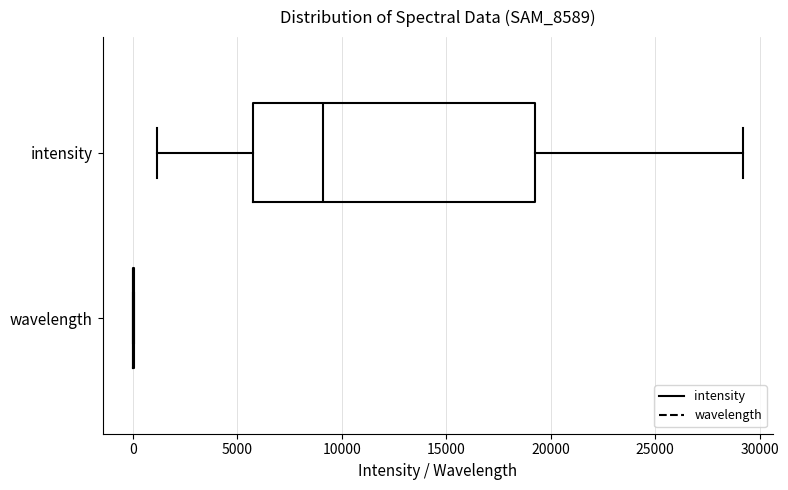

Reading bottom to top, transcribe this box plot: for each box, give where its median line is, the range the box spans, and where its two whiskers end, as read against the x-axis. The values are not printed on the chart, so give them approximately, as read against the axis.

wavelength: box collapsed to a line at 0, whiskers 0 to 0
intensity: median 9000, box 5500 to 19500, whiskers 1000 to 29000